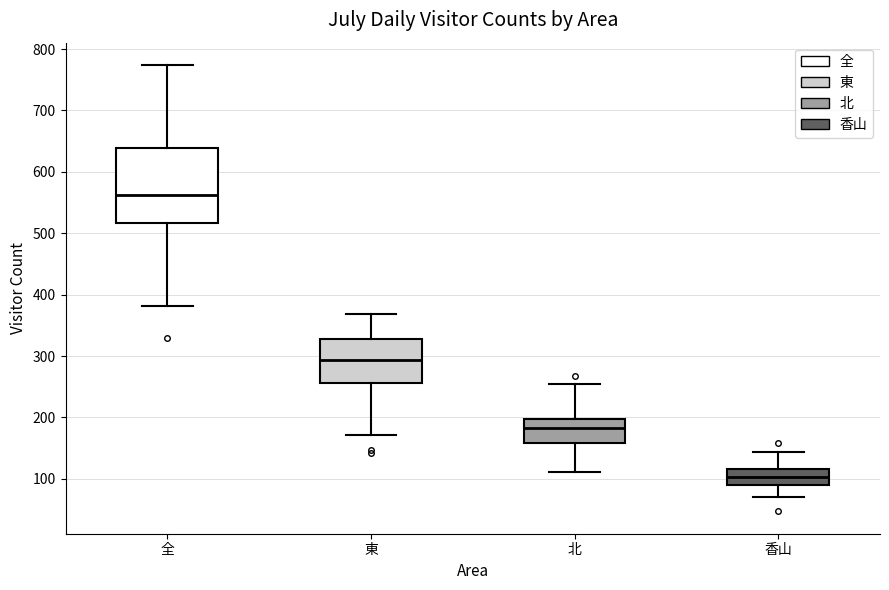

Which box's median line is the lowest?

香山